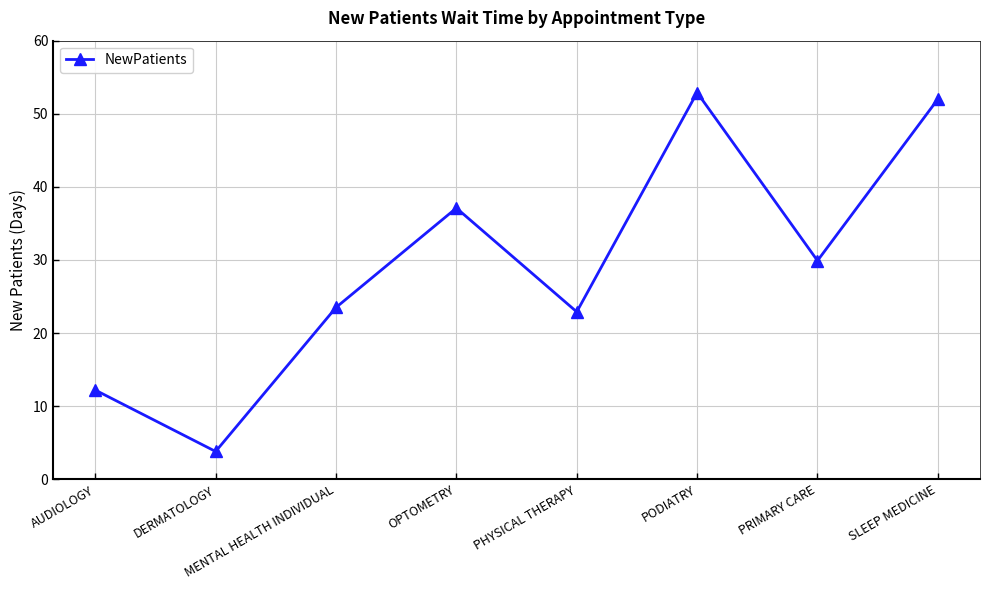

What position from the left is PODIATRY?

6